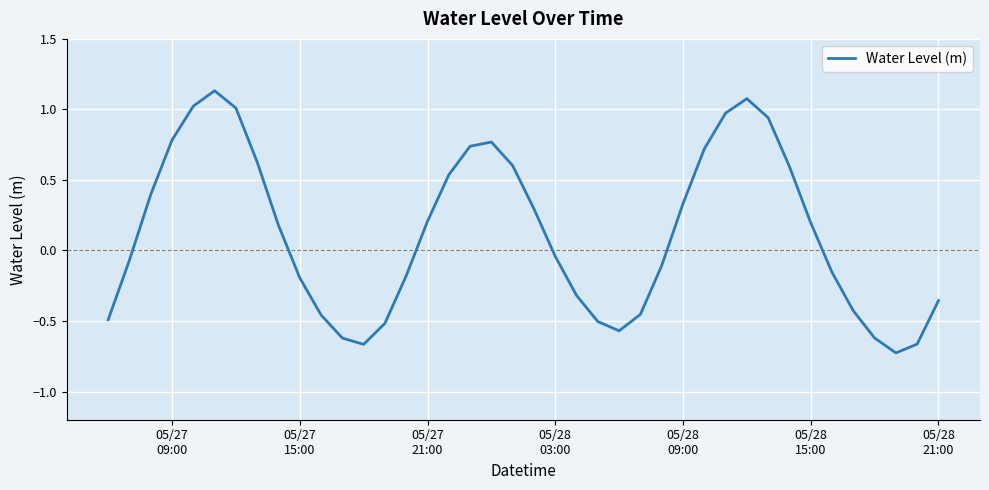

What is the difference between the maximum and minimum values?

1.9